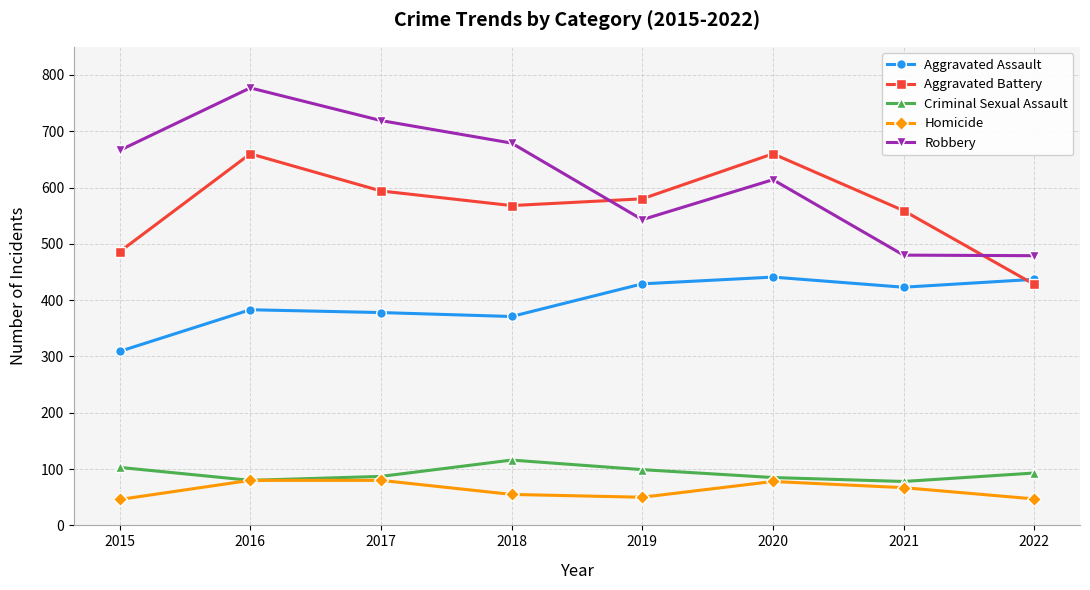

Where do Aggravated Assault and Aggravated Battery first cross each other?

2021 and 2022